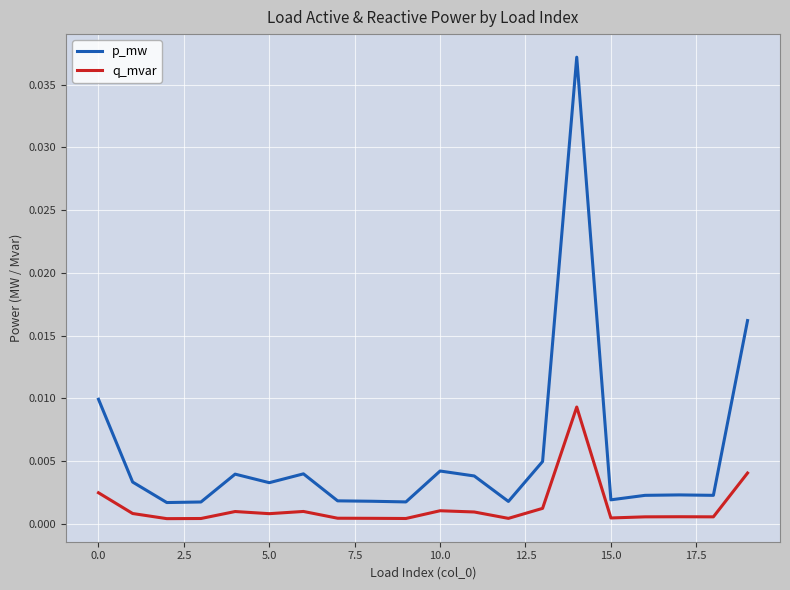

Which series has the largest total across all categories?

p_mw